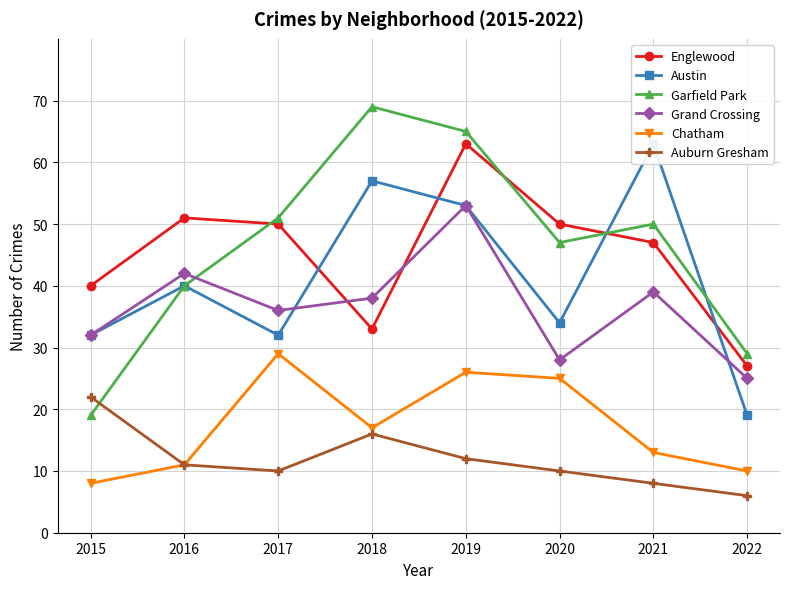

At which category is the sum across all series the highest?

2019